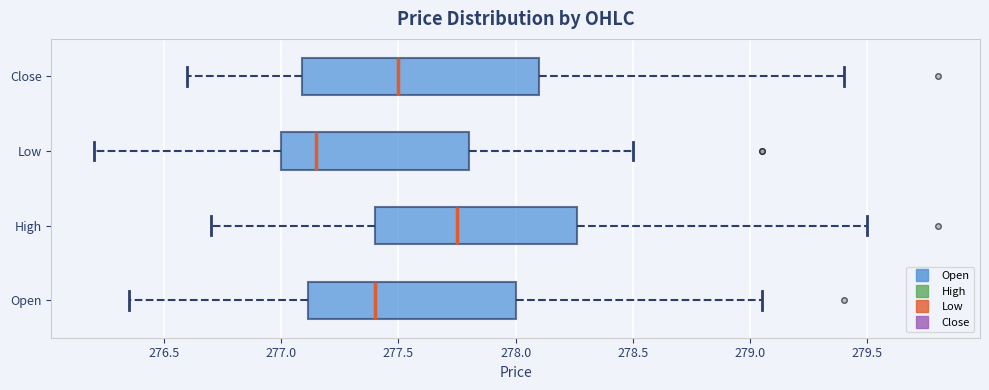

Reading bottom to top, transcribe this box plot: for each box, give where its median line is, the range the box spans, and where its two whiskers end, as read against the x-axis. The values are not printed on the chart, so give them approximately, as read against the axis.

Open: median 277.40, box 277.10 to 278.00, whiskers 276.35 to 279.05
High: median 277.75, box 277.40 to 278.25, whiskers 276.70 to 279.50
Low: median 277.15, box 277.00 to 277.80, whiskers 276.20 to 278.50
Close: median 277.50, box 277.10 to 278.10, whiskers 276.60 to 279.40